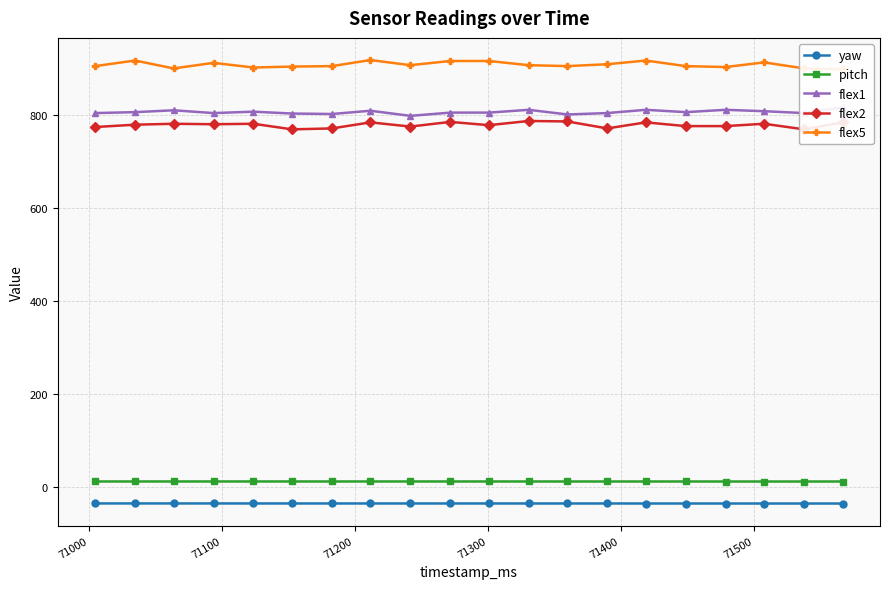

What is the highest value of the yaw series?

-34.5